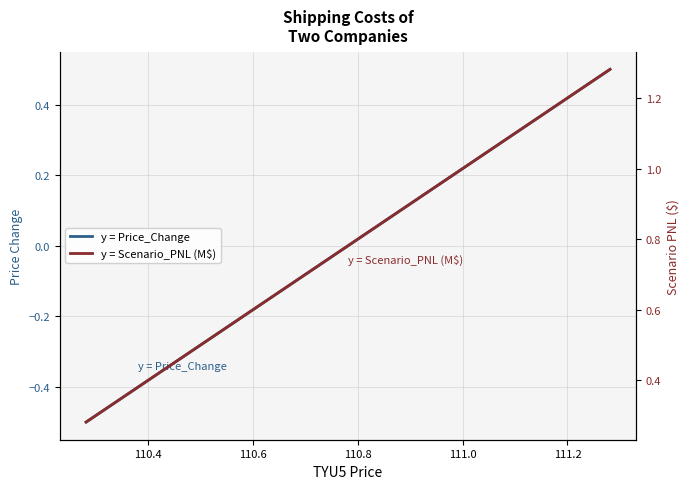

How many negative values does the y = Price_Change series have?

5